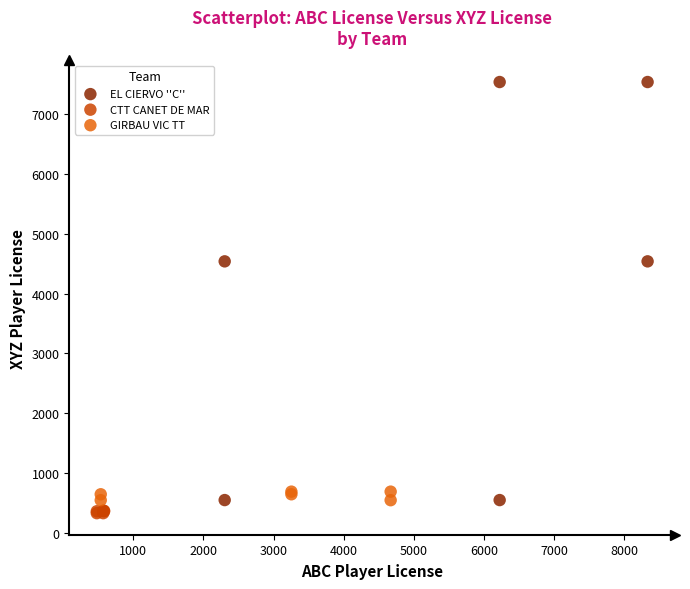

Which series contains the highest Y value?

EL CIERVO ''C''